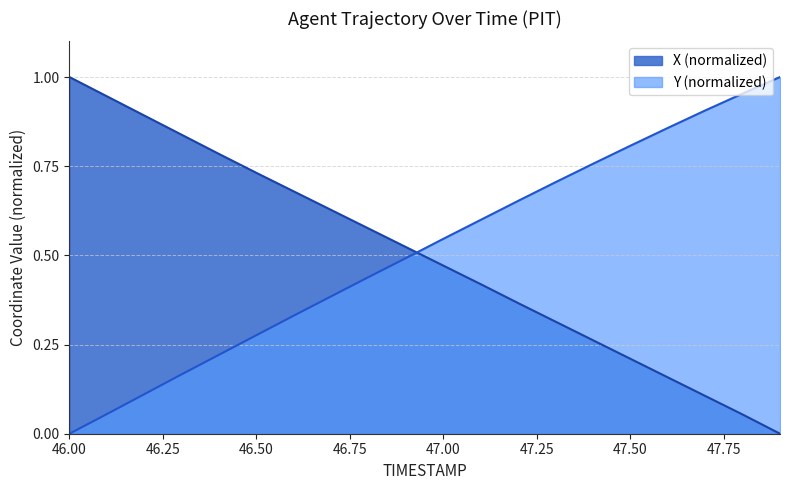

What is the greatest value displayed?

1.0